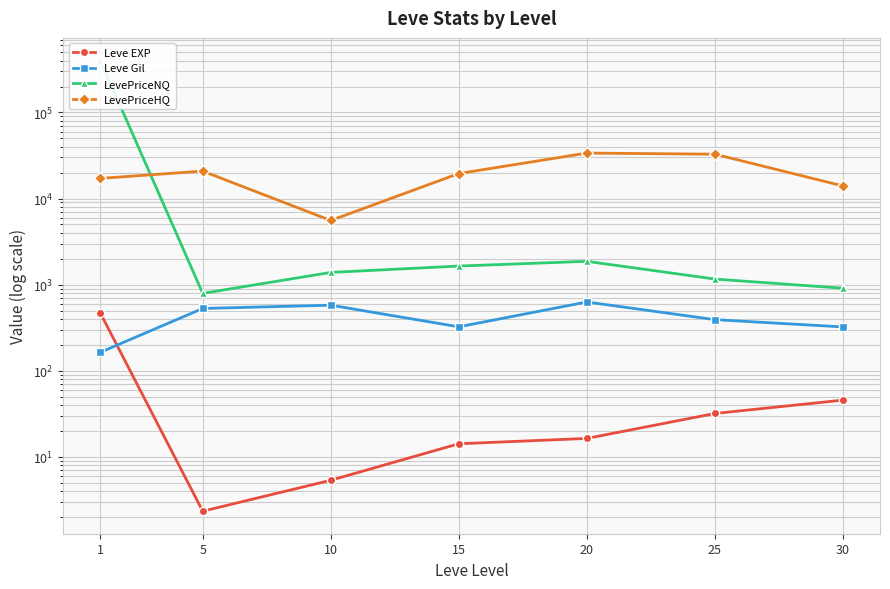

Reading left to right, extract all data points from this chart.

Leve EXP: 468.5	2.3	5.3	14.2	16.3	31.8	45.5
Leve Gil: 163.5	528.3	576.7	323.3	628.3	391.7	322.5
LevePriceNQ: 401970.3	791.0	1384.9	1642.8	1864.2	1160.2	908.0
LevePriceHQ: 17128.3	20825.7	5556.8	19502.5	33721.2	32729.2	14007.5